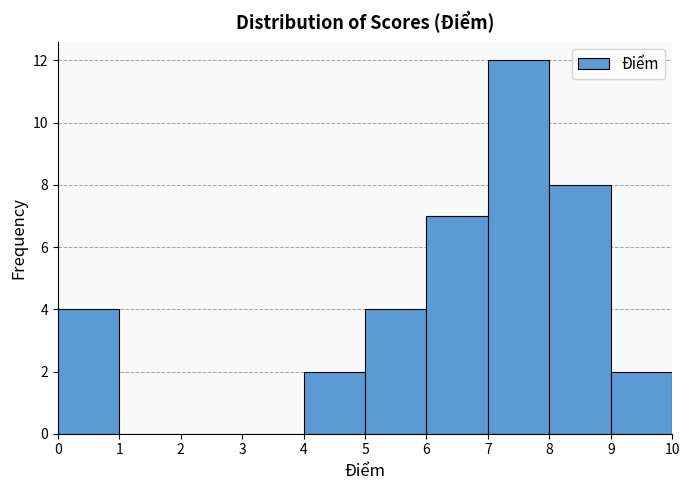

Reading left to right, list every bar in this chart as the range it spans on the x-axis followed by its height. The values are not printed on the chart, so give them approximately, as read against the axis.

0 to 1: 4
1 to 2: 0
2 to 3: 0
3 to 4: 0
4 to 5: 2
5 to 6: 4
6 to 7: 7
7 to 8: 12
8 to 9: 8
9 to 10: 2